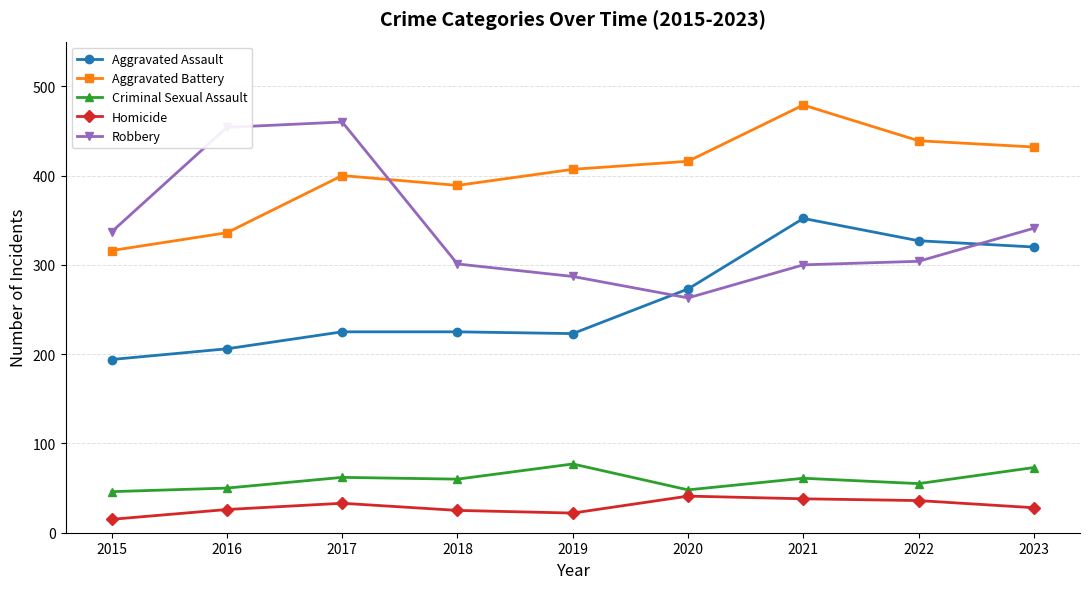

List the series in order of their peak value, highest first.

Aggravated Battery, Robbery, Aggravated Assault, Criminal Sexual Assault, Homicide